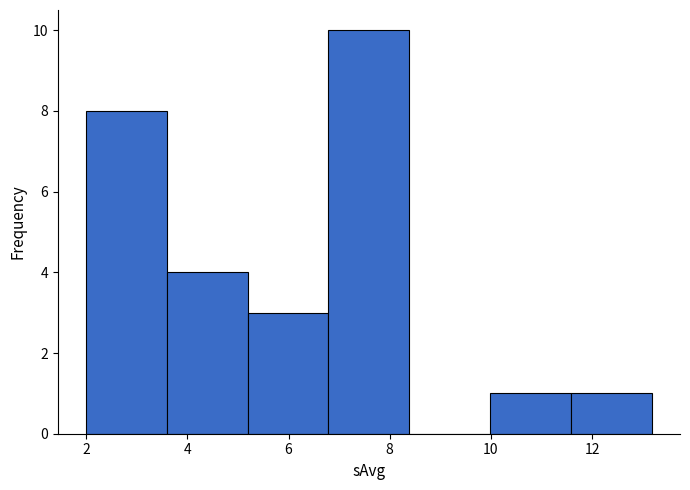

Reading left to right, list every bar in this chart as the range it spans on the x-axis followed by its height. Neither the bar edges nor the heights are printed on the chart, so give them approximately, as read against the axes.

2.0 to 3.6: 8
3.6 to 5.2: 4
5.2 to 6.8: 3
6.8 to 8.4: 10
8.4 to 10.0: 0
10.0 to 11.6: 1
11.6 to 13.2: 1